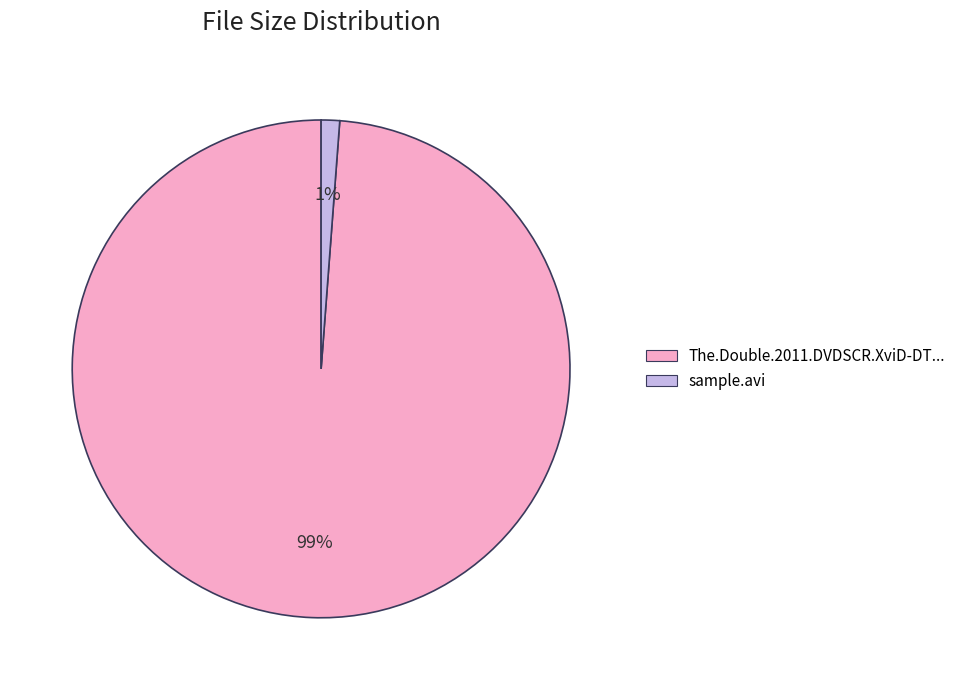

What percentage is the sample.avi slice, to the nearest percent?

1%